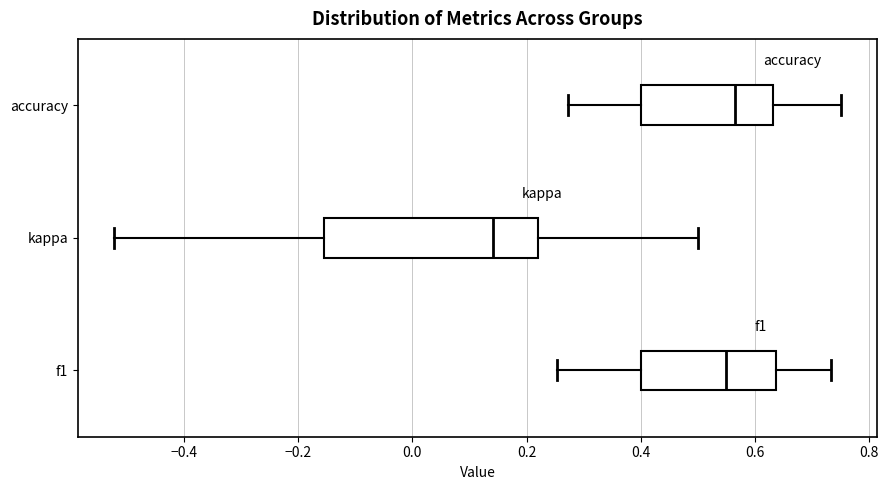

Reading bottom to top, read every box against the x-axis: the position of its median line, the range the box covers, and the ends of its whiskers. The values are not printed on the chart, so give them approximately, as read against the axis.

f1: median 0.54, box 0.40 to 0.64, whiskers 0.26 to 0.74
kappa: median 0.14, box -0.16 to 0.22, whiskers -0.52 to 0.50
accuracy: median 0.56, box 0.40 to 0.64, whiskers 0.28 to 0.76